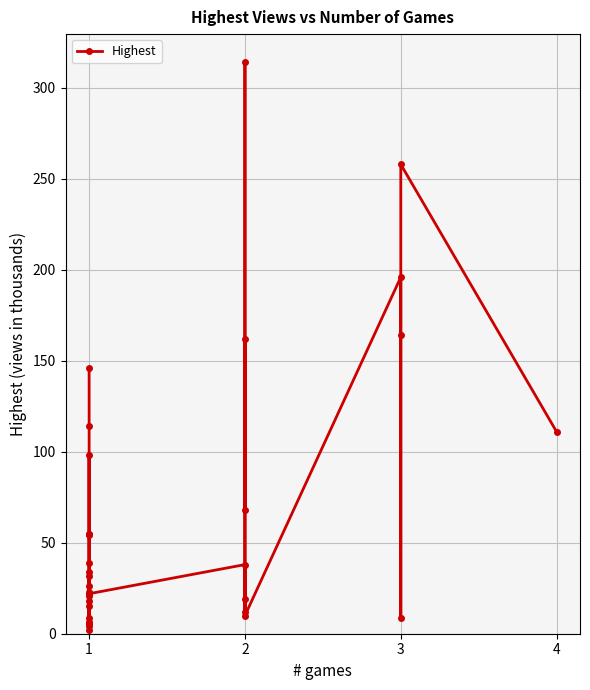

How many categories are shown in the chart?

32